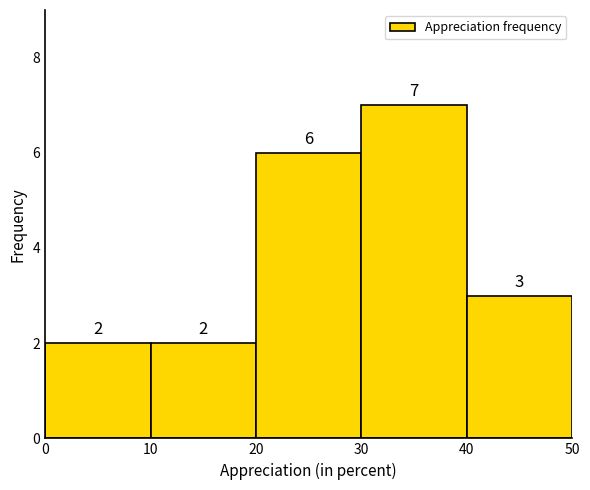

What is the height of the bar covering 10 to 20 on the x-axis?

2